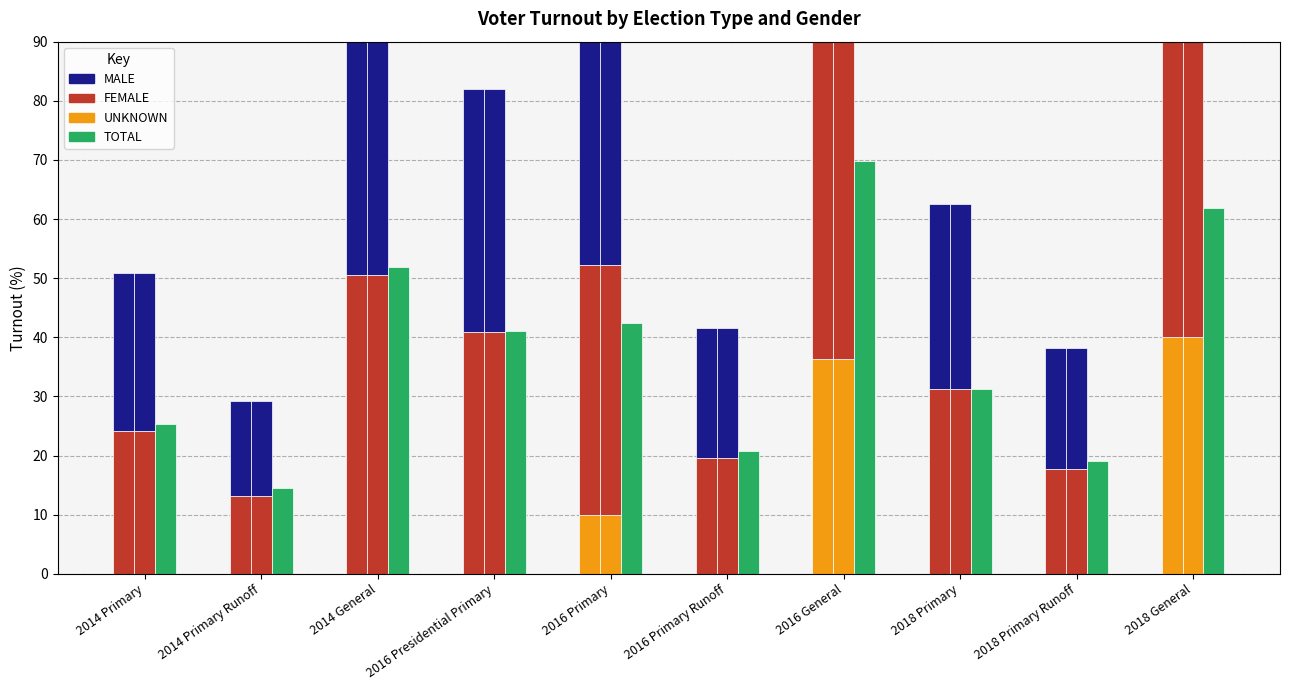

Rank the categories by TOTAL value from highest to lowest.

2016 General, 2018 General, 2014 General, 2016 Primary, 2016 Presidential Primary, 2018 Primary, 2014 Primary, 2016 Primary Runoff, 2018 Primary Runoff, 2014 Primary Runoff